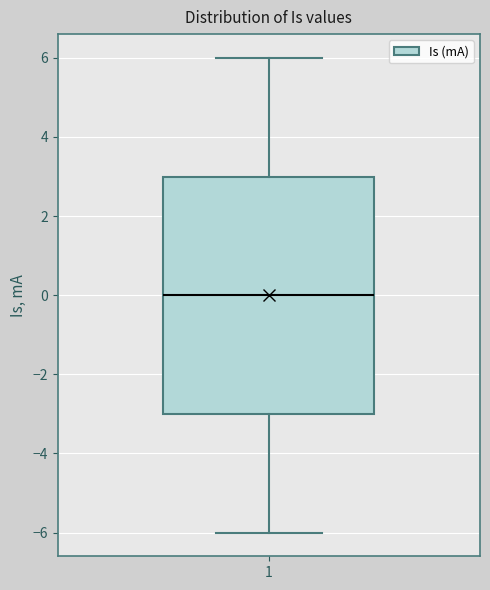

Read this box plot against the y-axis: the position of the median line, the range covered by the box, and the ends of both whiskers. The values are not printed on the chart, so give them approximately, as read against the axis.

median 0, box -3 to 3, whiskers -6 to 6